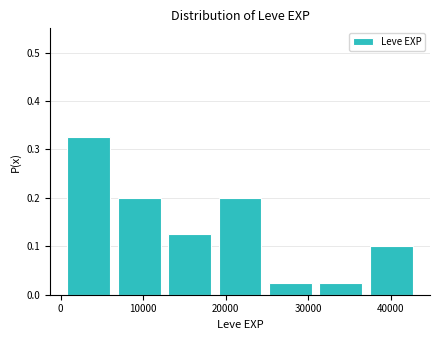

Reading left to right, list every bar in this chart as the range it spans on the x-axis followed by its height. Neither the bar edges nor the heights are printed on the chart, so give them approximately, as read against the axes.

1000 to 7000: 0.33
7000 to 13000: 0.20
13000 to 19000: 0.13
19000 to 25000: 0.20
25000 to 31000: 0.03
31000 to 37000: 0.03
37000 to 44000: 0.10